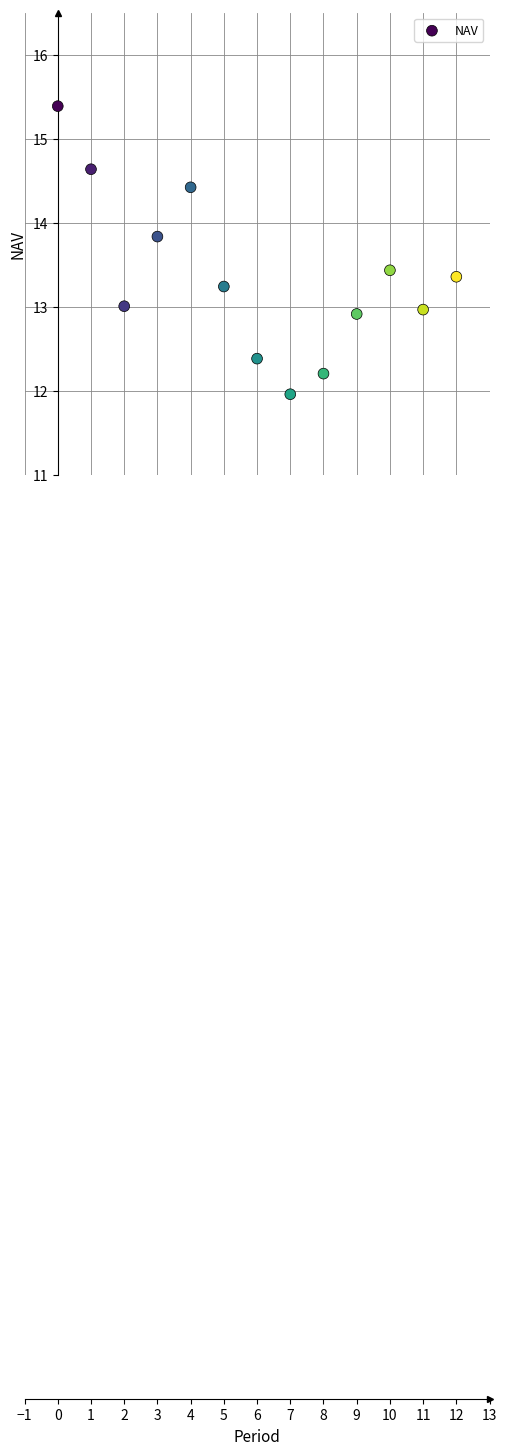

What is the range of Y values (max minus min)?

3.4